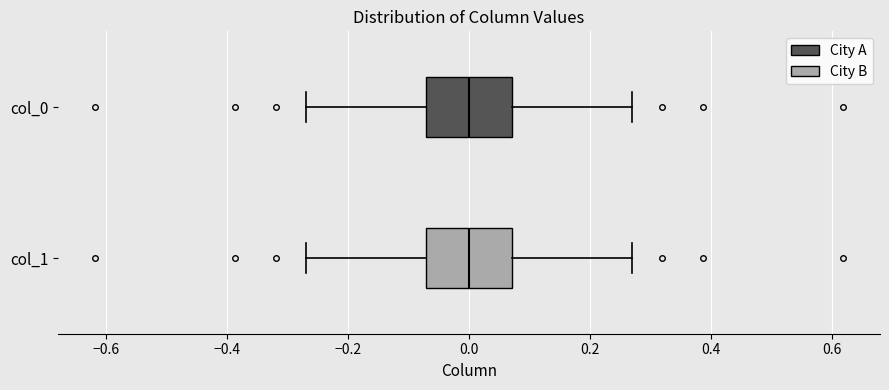

Reading bottom to top, transcribe this box plot: for each box, give where its median line is, the range the box spans, and where its two whiskers end, as read against the x-axis. The values are not printed on the chart, so give them approximately, as read against the axis.

col_1: median 0.00, box -0.08 to 0.08, whiskers -0.28 to 0.28
col_0: median 0.00, box -0.08 to 0.08, whiskers -0.28 to 0.28